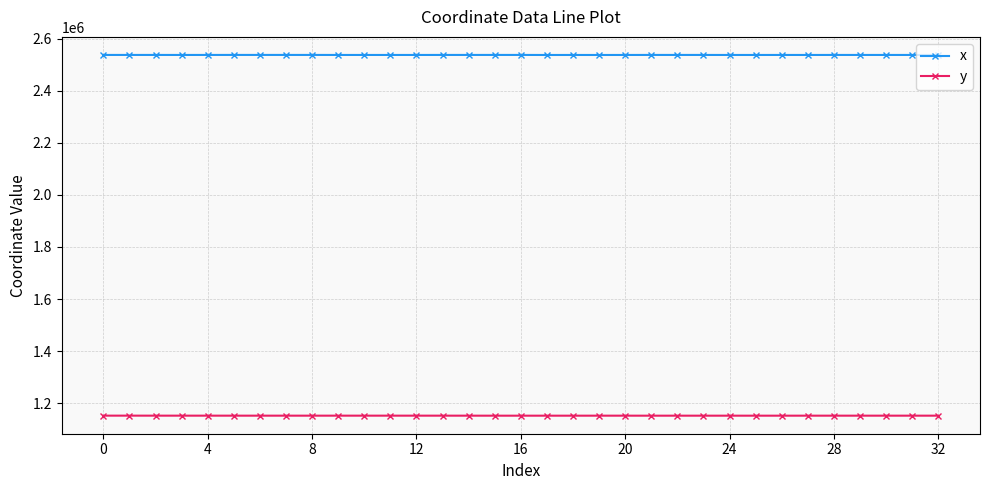

What is the value of the x point at the 3rd from the left?

2537401.3